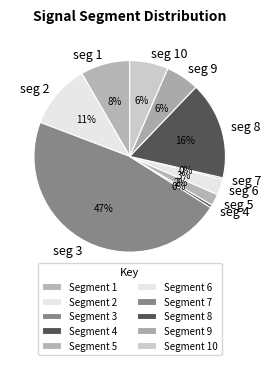

Do seg 1 and seg 6 together represent more than half of the pie?

No